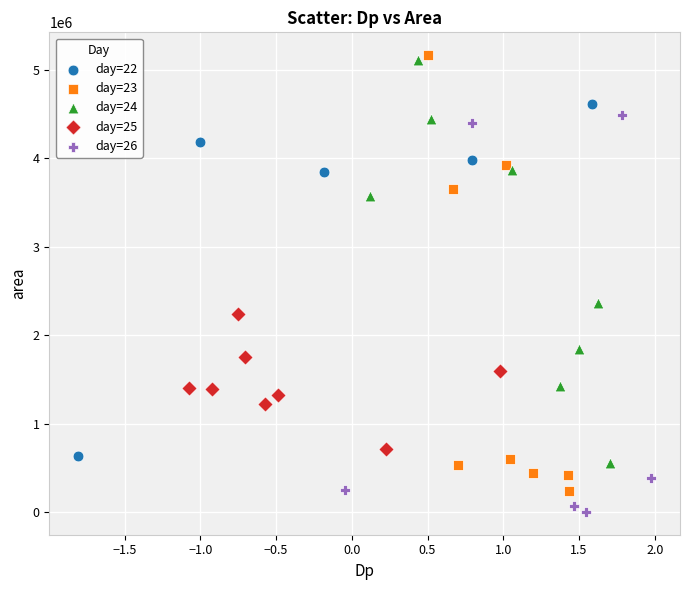

What are all the series names shown in the legend?

day=22, day=23, day=24, day=25, day=26